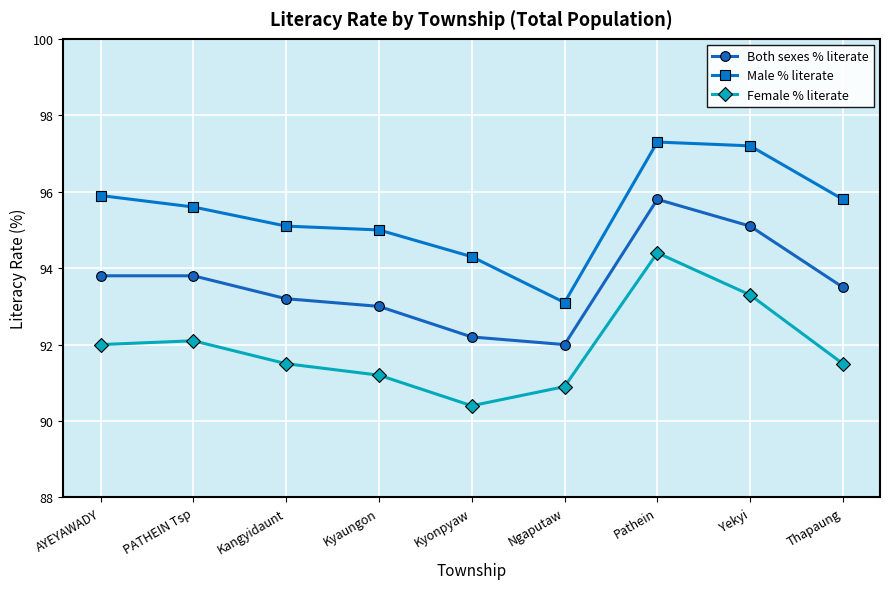

True or false: Both sexes % literate and Female % literate cross at least once.

False